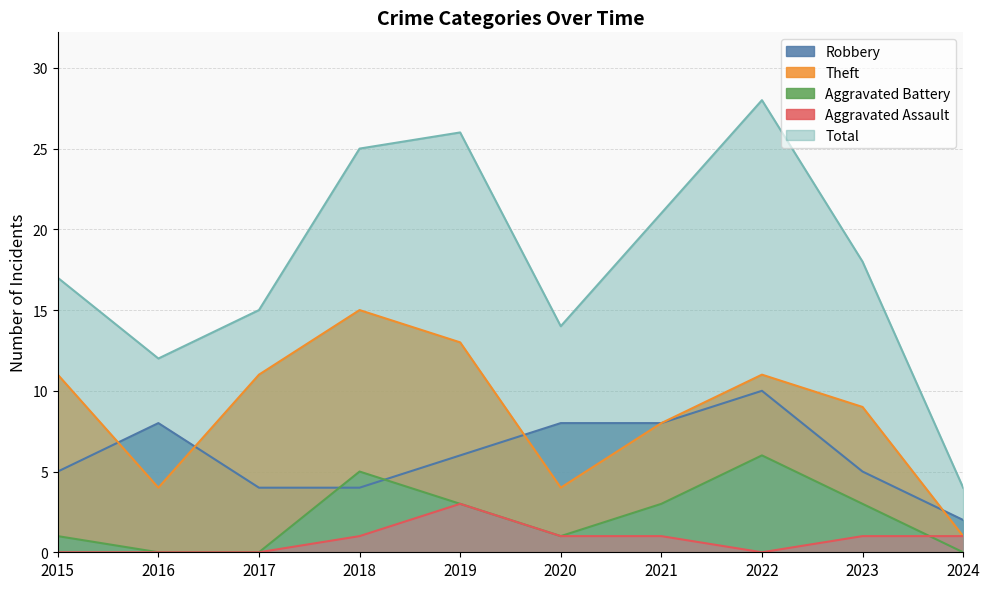

Reading left to right, extract all data points from this chart.

Robbery: 2015=5	2016=8	2017=4	2018=4	2019=6	2020=8	2021=8	2022=10	2023=5	2024=2
Theft: 2015=11	2016=4	2017=11	2018=15	2019=13	2020=4	2021=8	2022=11	2023=9	2024=1
Aggravated Battery: 2015=1	2016=0	2017=0	2018=5	2019=3	2020=1	2021=3	2022=6	2023=3	2024=0
Aggravated Assault: 2015=0	2016=0	2017=0	2018=1	2019=3	2020=1	2021=1	2022=0	2023=1	2024=1
Total: 2015=17	2016=12	2017=15	2018=25	2019=26	2020=14	2021=21	2022=28	2023=18	2024=4